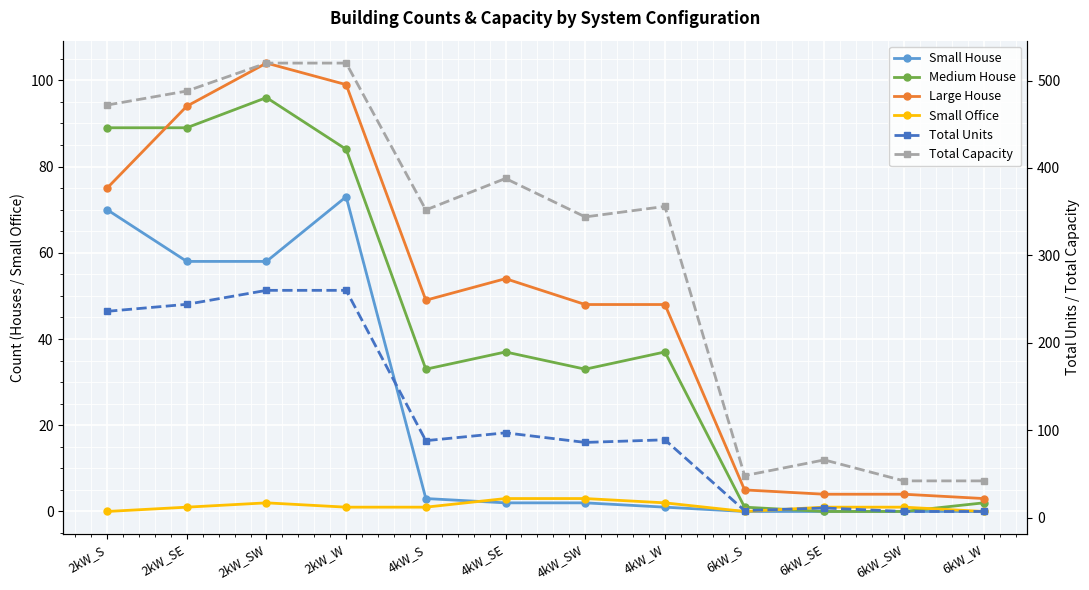

At which label is Small Office closest to 1?

2kW_SE